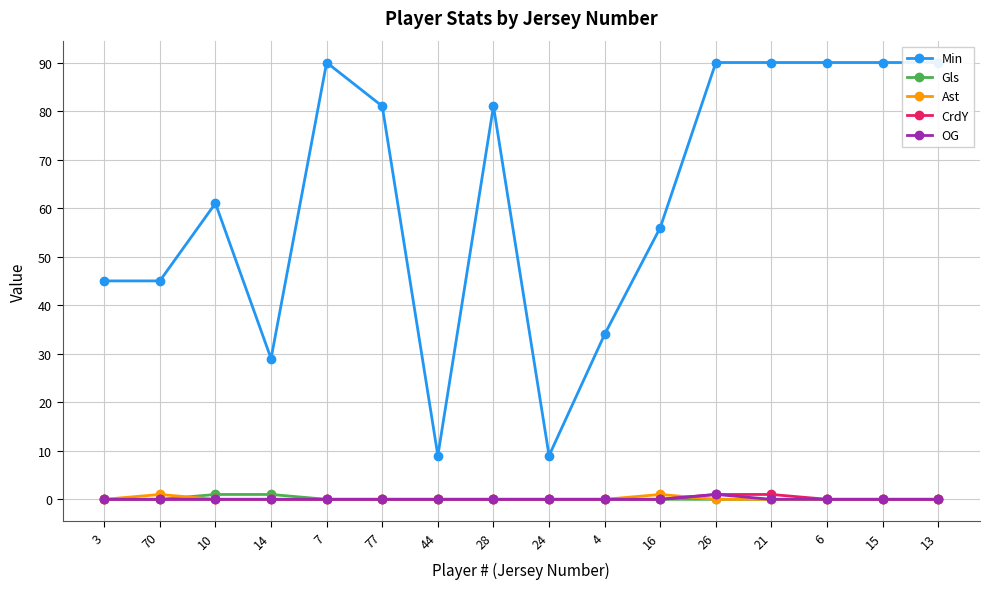

How many data points in Min are less than 81?

8